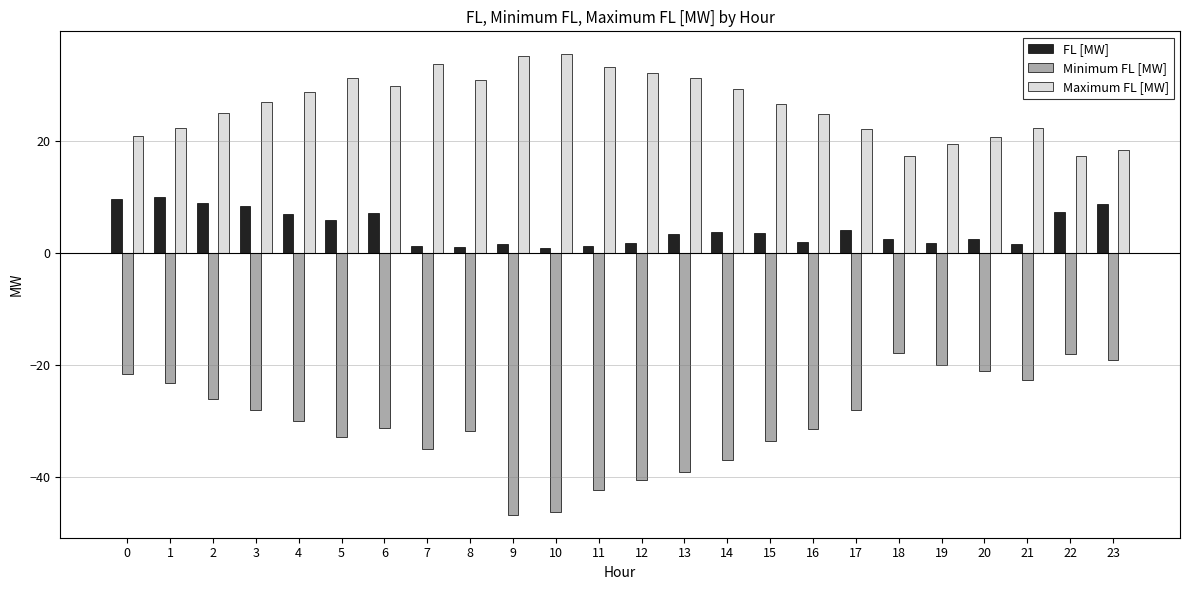

What is the value of the Minimum FL [MW] bar at the 14th from the left?

-39.1